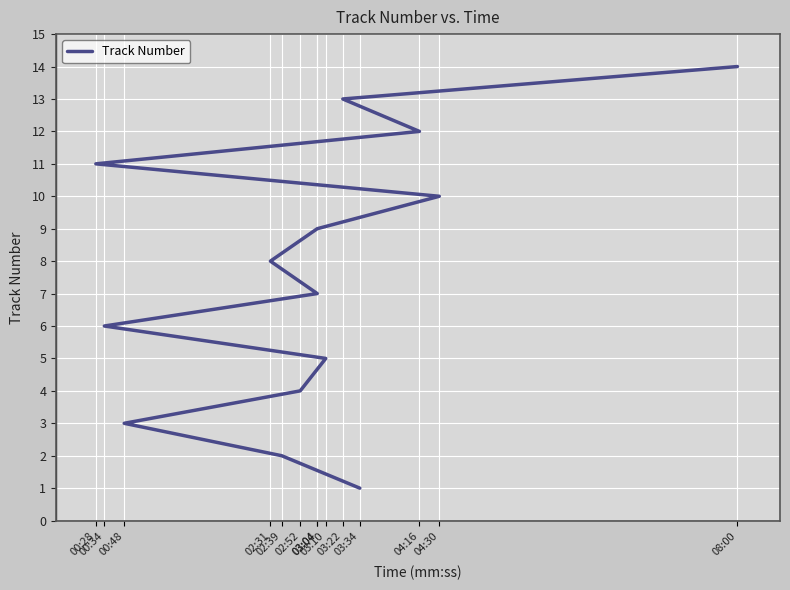

List the labels in order of value, largest first.

08:00, 03:22, 04:16, 00:28, 04:30, 03:04, 02:31, 03:04, 00:34, 03:10, 02:52, 00:48, 02:39, 03:34